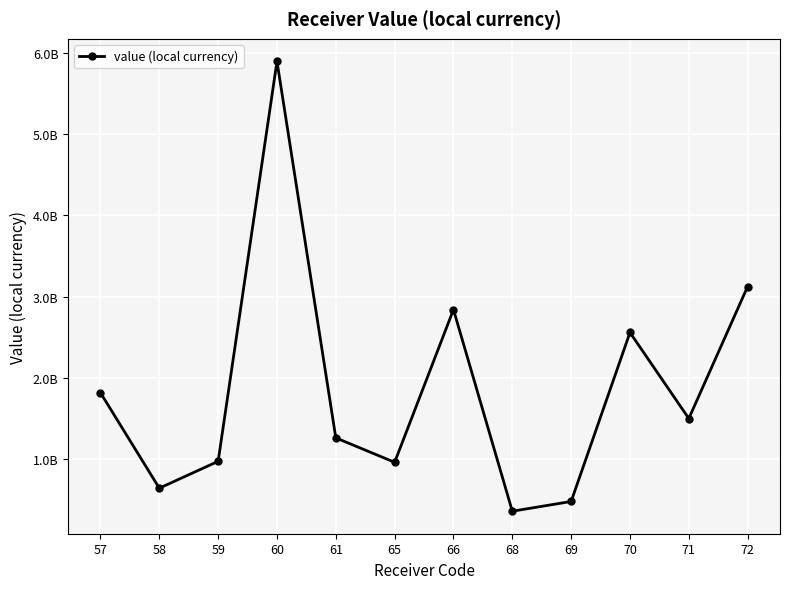

Reading left to right, transcribe all the data shown in this chart.

57=1819425001.7	58=646230025.5	59=976481334.3	60=5894578471.9	61=1264816287.2	65=964389146.3	66=2842243902.4	68=362775000.0	69=482663500.0	70=2560517540.8	71=1502554821.4	72=3125578918.0